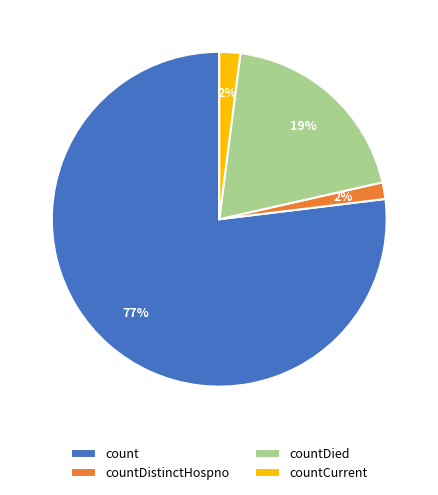

Is there any slice that represents more than half of the pie?

Yes